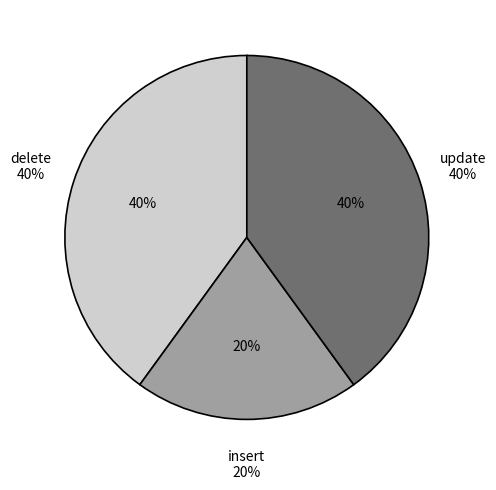

Is the sum of delete and insert greater than half?

Yes